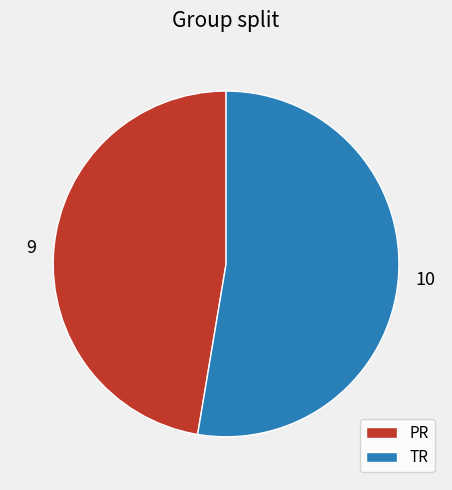

True or false: TR accounts for 58% of the total.

False